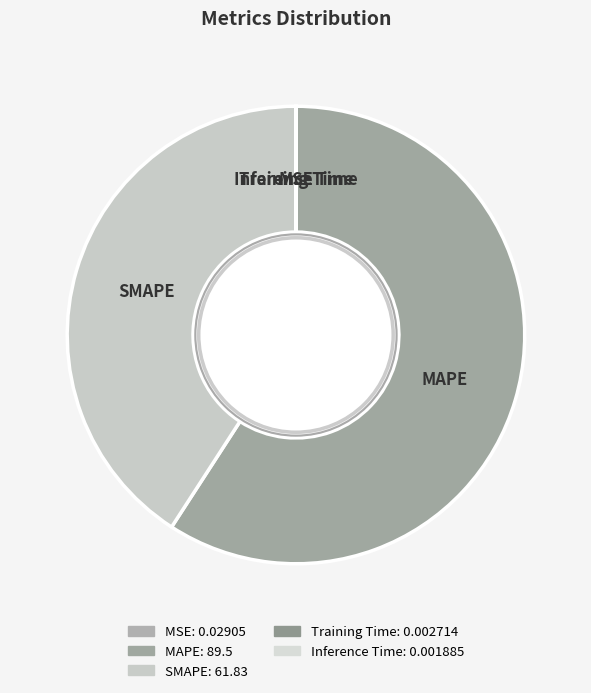

Rank the categories by value from highest to lowest.

MAPE, SMAPE, MSE, Training Time, Inference Time